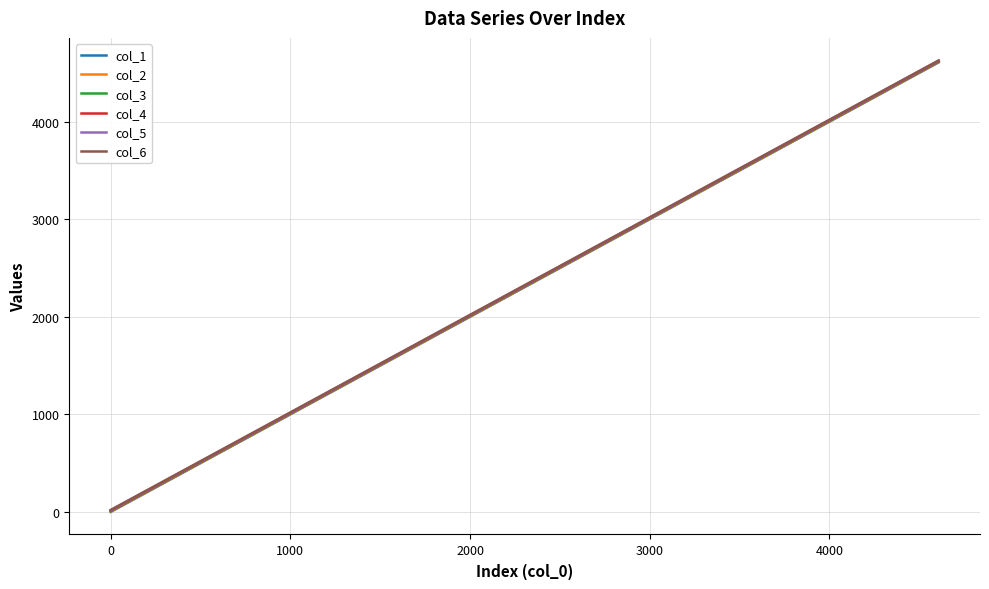

How many lines are shown in the chart?

6